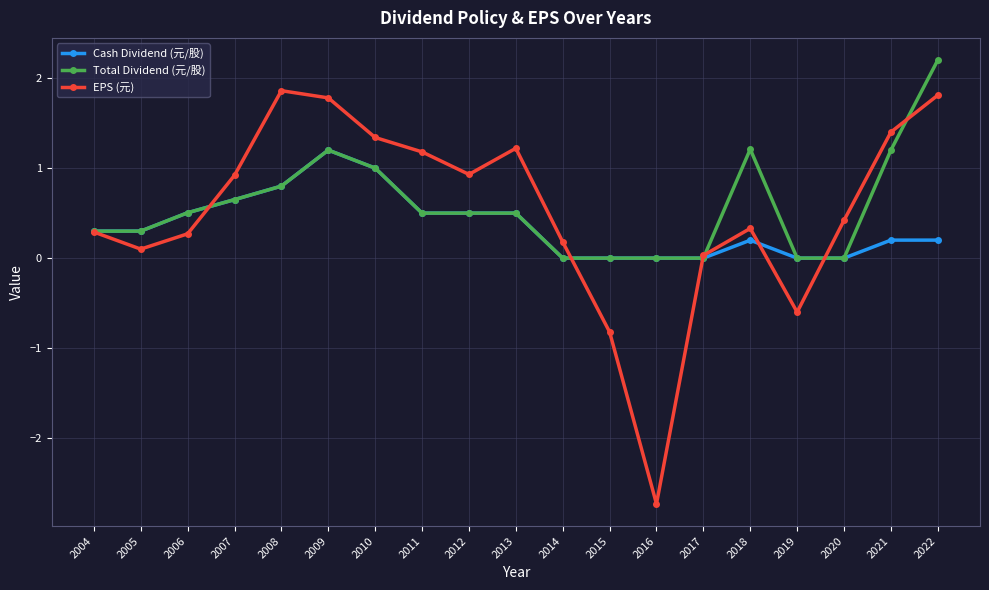

How many interior local peaks does the EPS (元) series have?

3